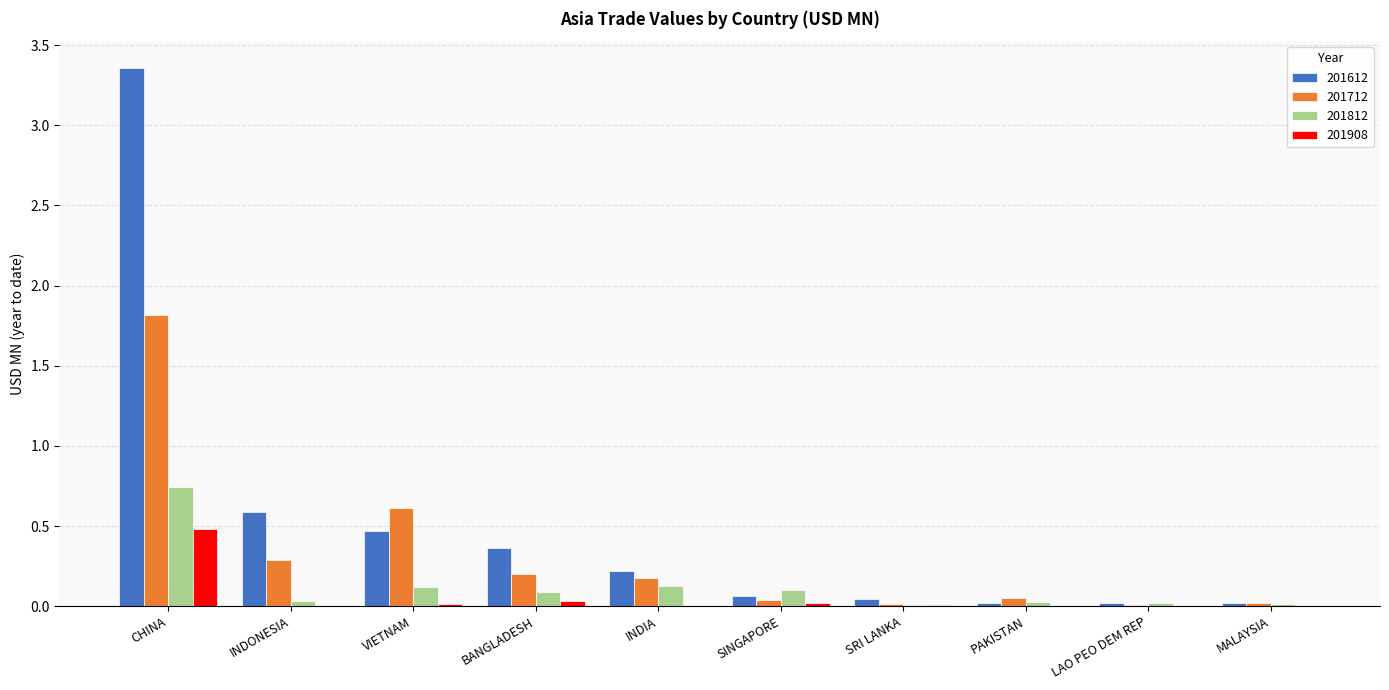

What is the highest value of the 201908 series?

0.5